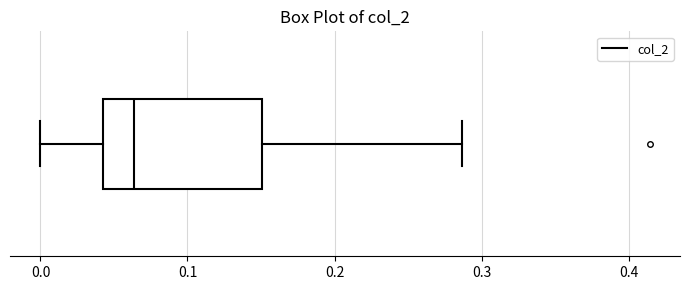

Read this box plot against the x-axis: the position of the median line, the range covered by the box, and the ends of both whiskers. The values are not printed on the chart, so give them approximately, as read against the axis.

median 0.06, box 0.04 to 0.15, whiskers 0.00 to 0.29